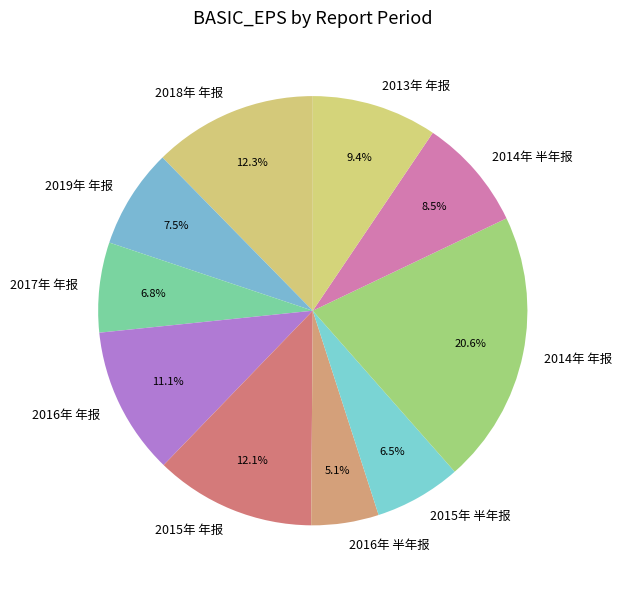

Between 2014年 年报 and 2017年 年报, which is larger?

2014年 年报